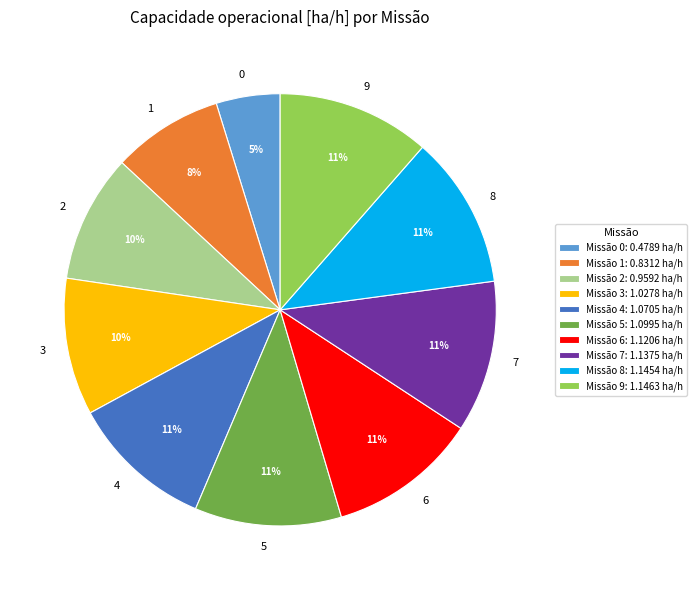

To the nearest percent, what is the average slice percentage?

10%